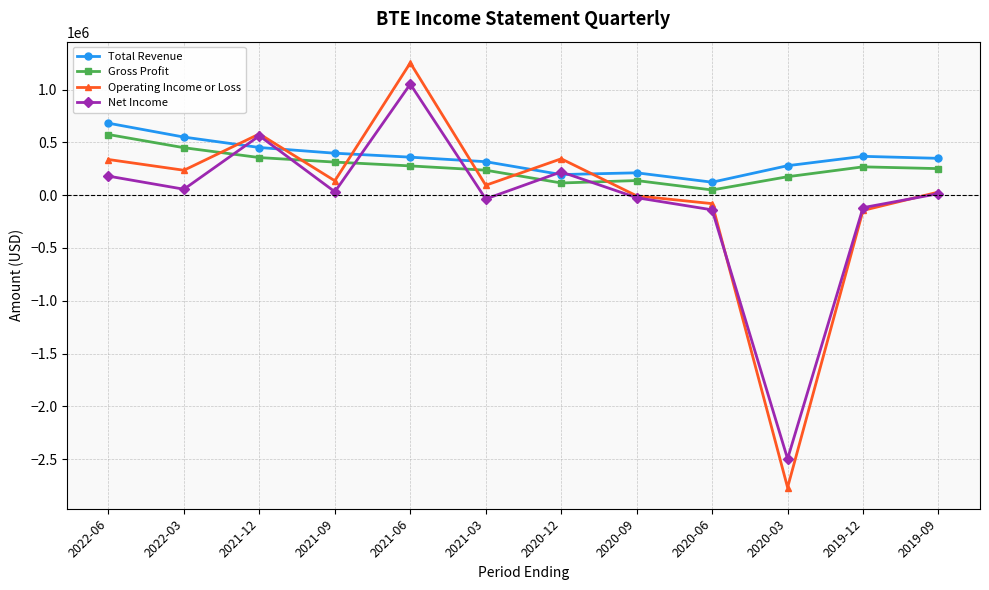

What is the greatest value displayed?

1254100